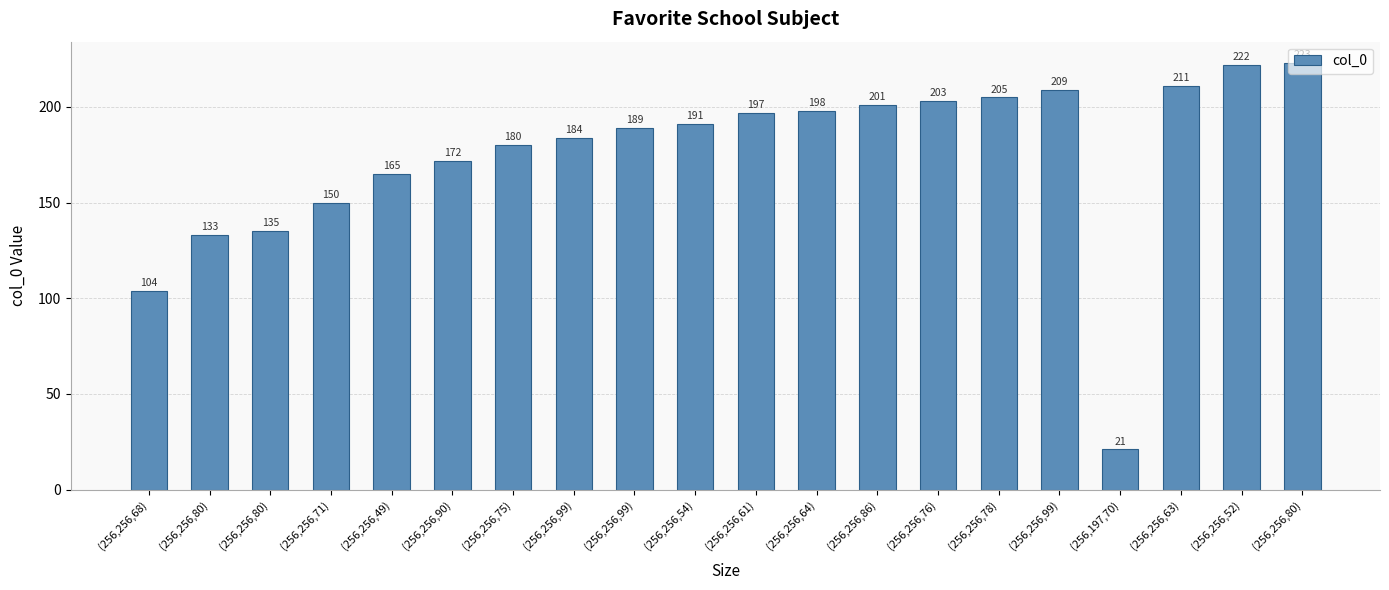

Reading right to left, extract all data points from this chart.

(256,256,80)=223	(256,256,52)=222	(256,256,63)=211	(256,197,70)=21	(256,256,99)=209	(256,256,78)=205	(256,256,76)=203	(256,256,86)=201	(256,256,64)=198	(256,256,61)=197	(256,256,54)=191	(256,256,99)=189	(256,256,99)=184	(256,256,75)=180	(256,256,90)=172	(256,256,49)=165	(256,256,71)=150	(256,256,80)=135	(256,256,80)=133	(256,256,68)=104